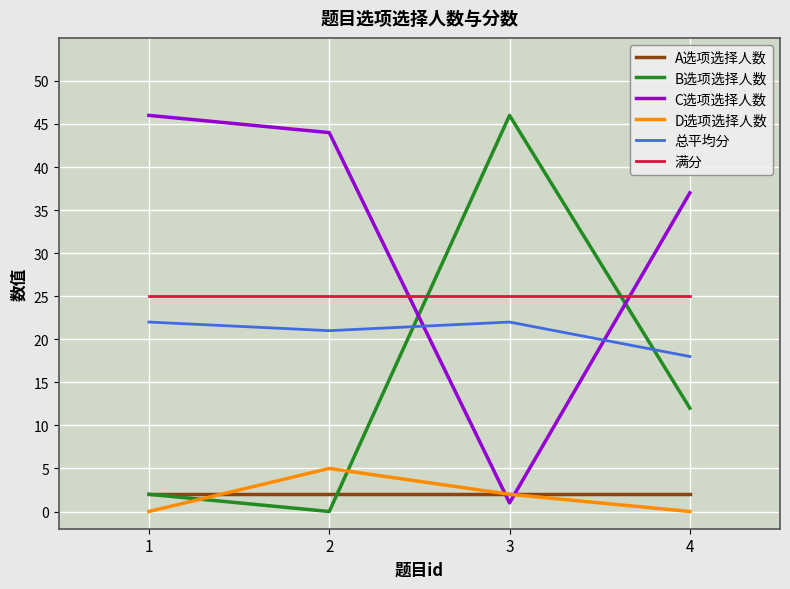

At how many categories does at least one series exceed 11?

4